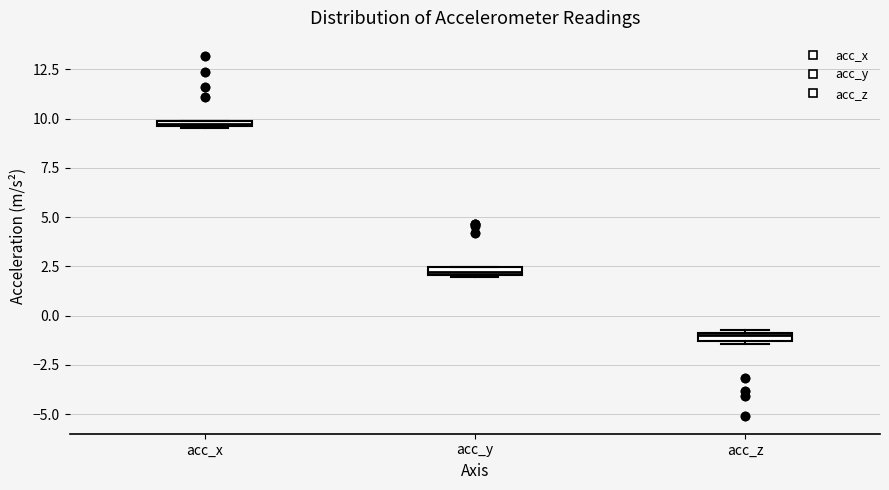

Where is the lower edge of the box for acc_y on the y-axis? The values are not printed on the chart, so give them approximately, as read against the axis.

2.0